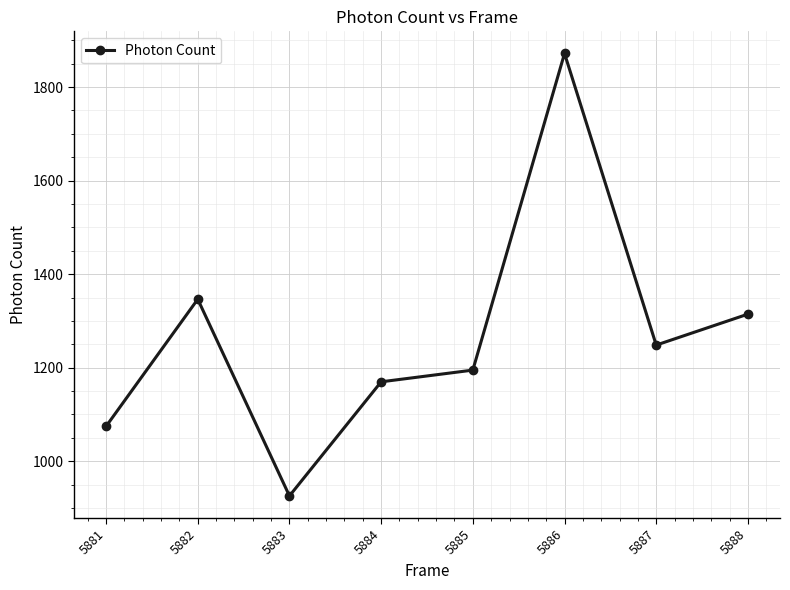

What is the approximate value at 5883?

925.9